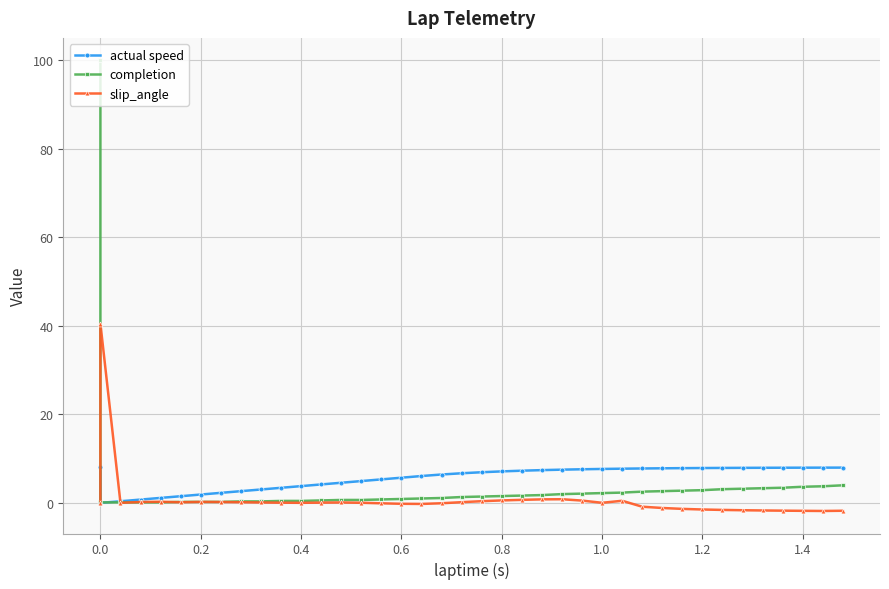

What is the maximum value shown in the chart?

100.0